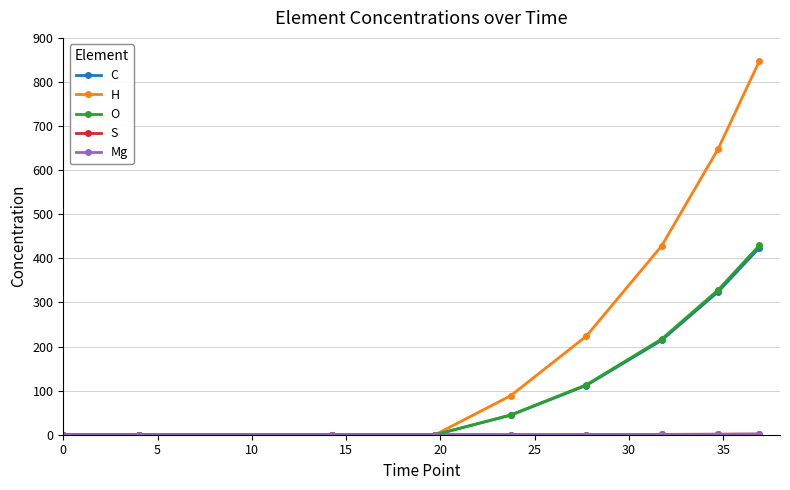

Which series has the largest total across all categories?

H